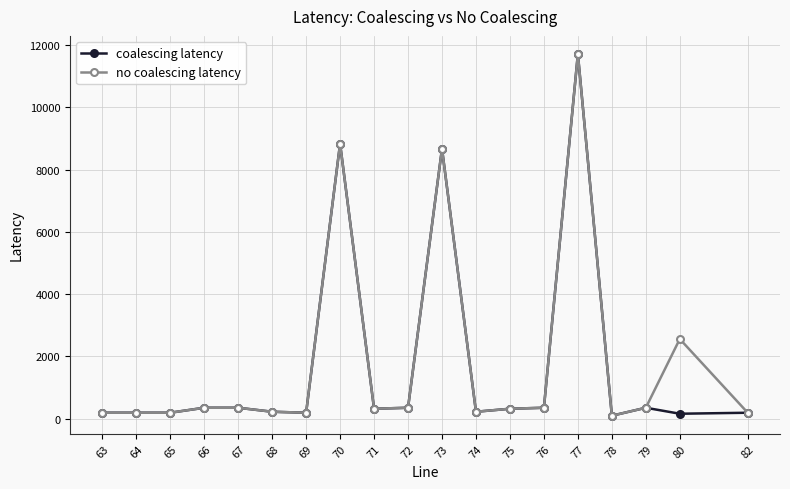

What is the average value of the coalescing latency series?

1752